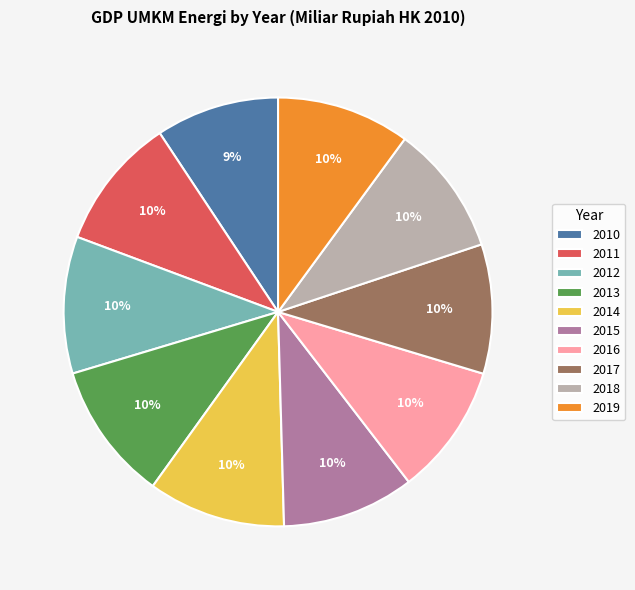

To the nearest percent, what is the difference between the largest and smallest slice percentages?

1%